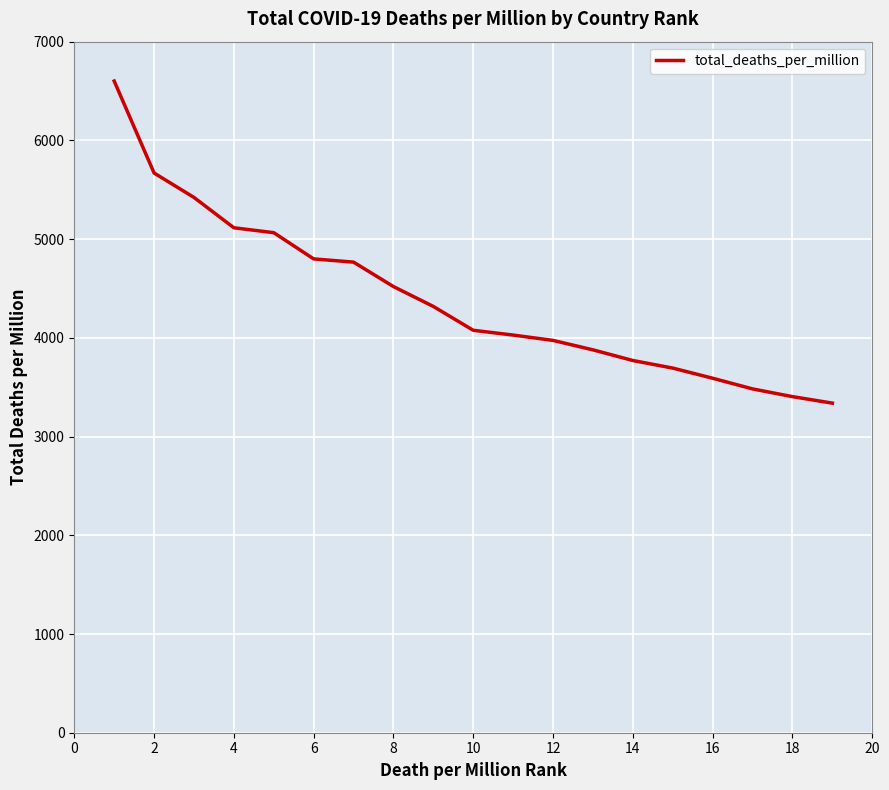

What is the minimum value shown in the chart?

3338.5